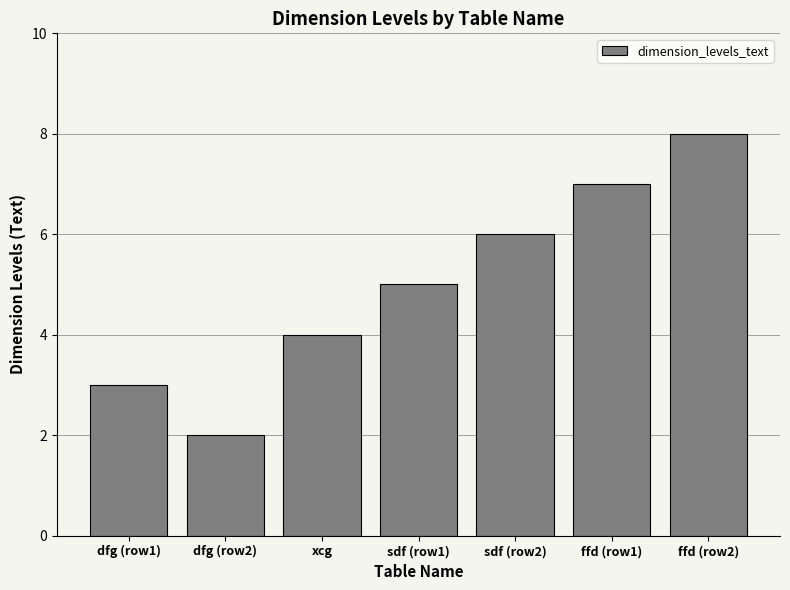

Rank the categories by value from highest to lowest.

ffd (row2), ffd (row1), sdf (row2), sdf (row1), xcg, dfg (row1), dfg (row2)